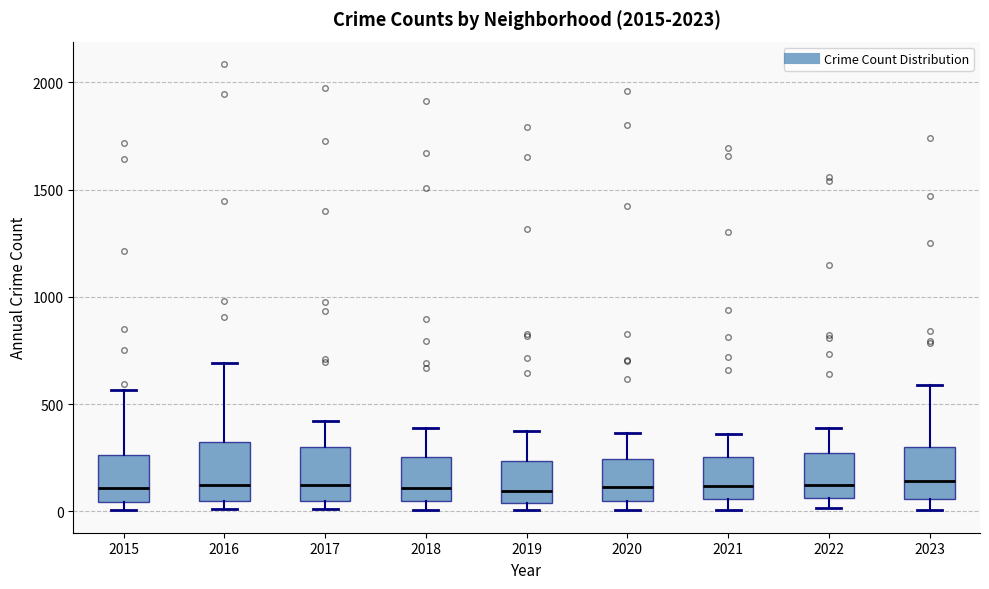

Reading left to right, read every box against the y-axis: the position of its median line, the range the box covers, and the ends of its whiskers. The values are not printed on the chart, so give them approximately, as read against the axis.

2015: median 100, box 50 to 250, whiskers 0 to 550
2016: median 150, box 50 to 300, whiskers 0 to 700
2017: median 100, box 50 to 300, whiskers 0 to 400
2018: median 100, box 50 to 250, whiskers 0 to 400
2019: median 100, box 50 to 250, whiskers 0 to 400
2020: median 100, box 50 to 250, whiskers 0 to 350
2021: median 100, box 50 to 250, whiskers 0 to 350
2022: median 100, box 50 to 250, whiskers 0 to 400
2023: median 150, box 50 to 300, whiskers 0 to 600